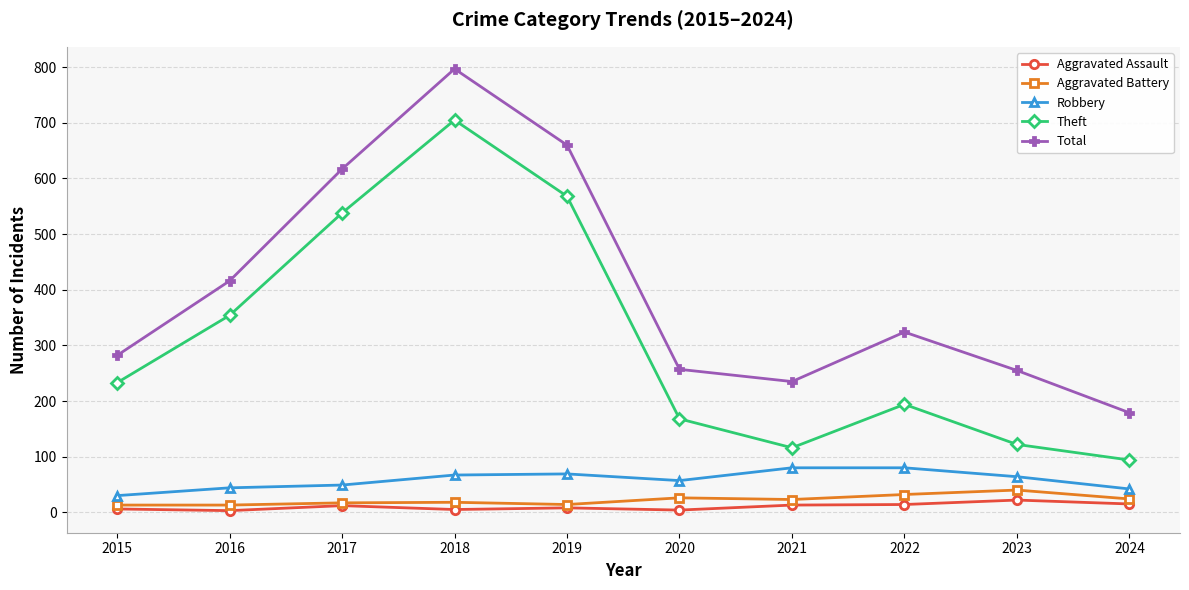

Which series changed the most between 2018 and 2023?

Theft